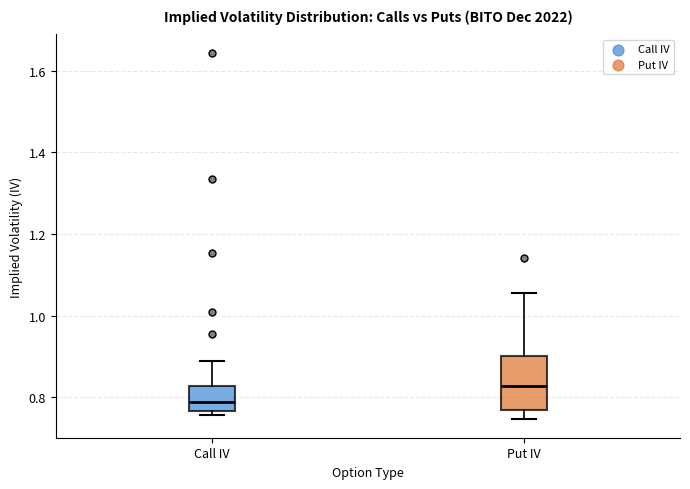

Where does the median line of the box for Call IV sit on the y-axis? The values are not printed on the chart, so give them approximately, as read against the axis.

0.78